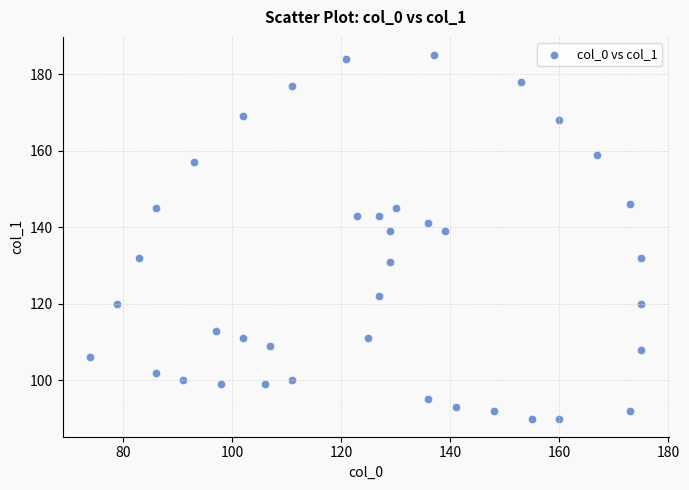

What is the range of X values (max minus min)?

101